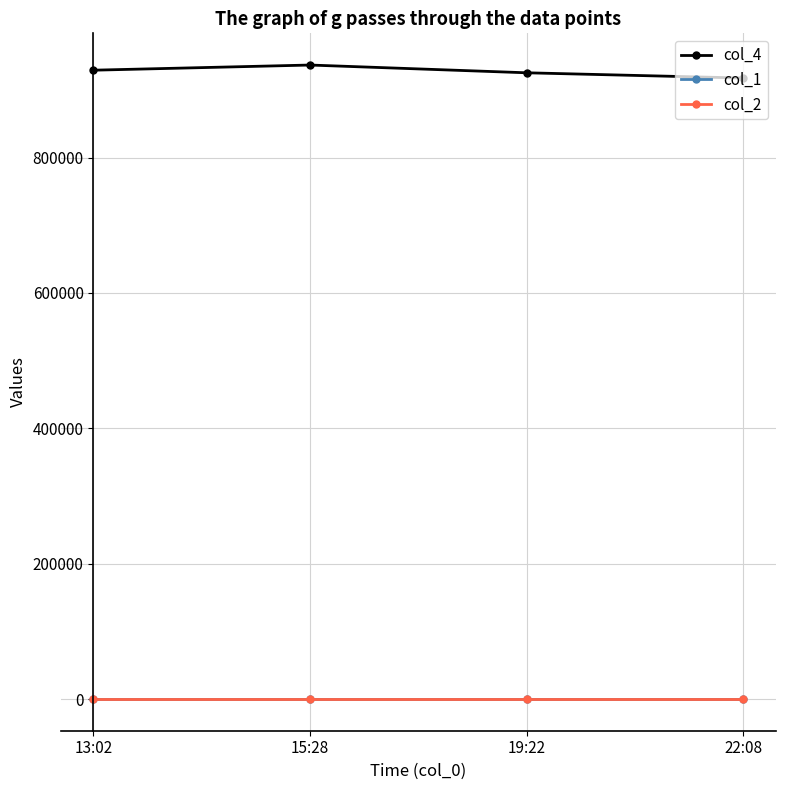

True or false: col_1 and col_2 cross at least once.

False